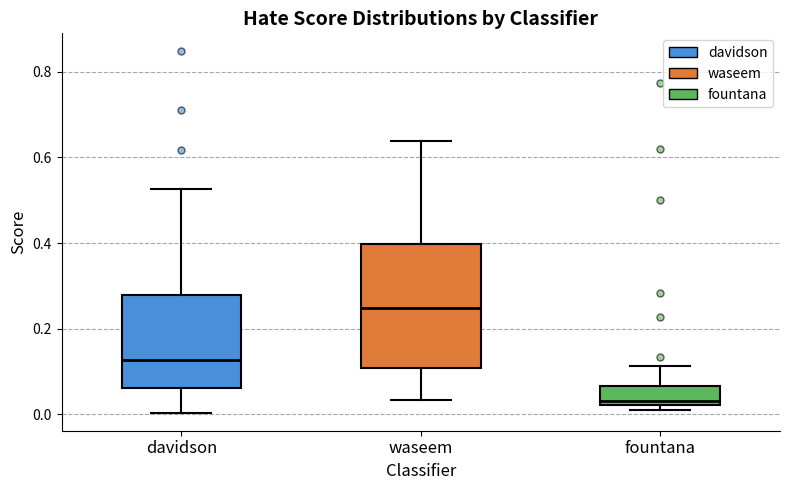

Which box has the lowest median line?

fountana